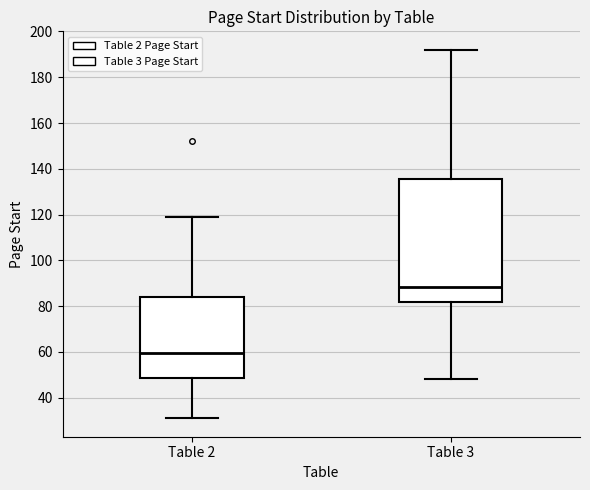

Reading left to right, transcribe this box plot: for each box, give where its median line is, the range the box spans, and where its two whiskers end, as read against the y-axis. The values are not printed on the chart, so give them approximately, as read against the axis.

Table 2: median 60, box 48 to 84, whiskers 32 to 120
Table 3: median 88, box 82 to 136, whiskers 48 to 192